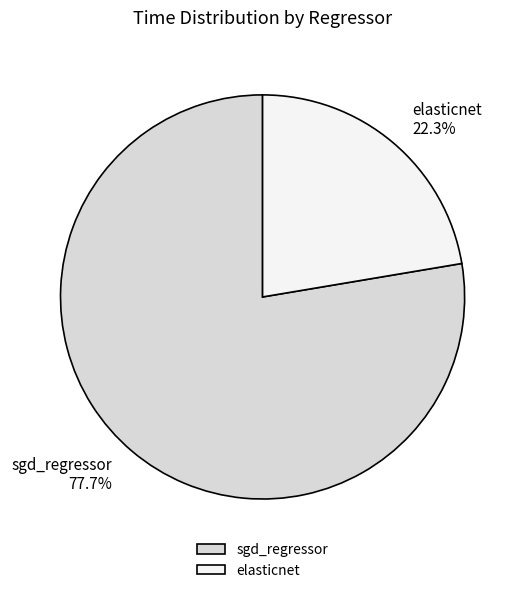

What is the total percentage of elasticnet and sgd_regressor?

100.0%